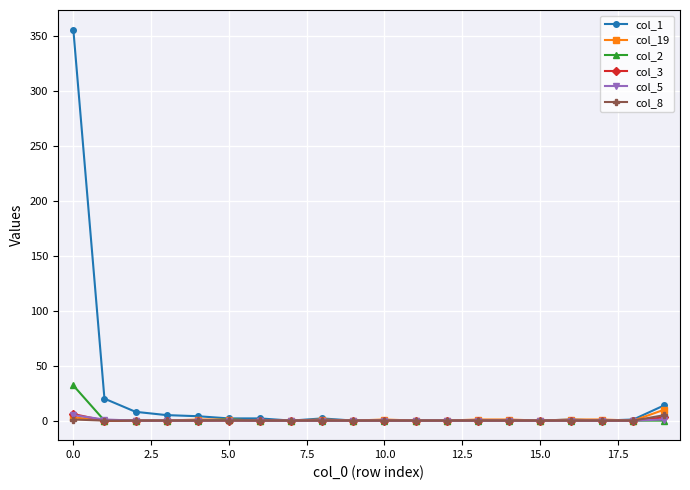

Is this an area chart (filled region under the line)?

No